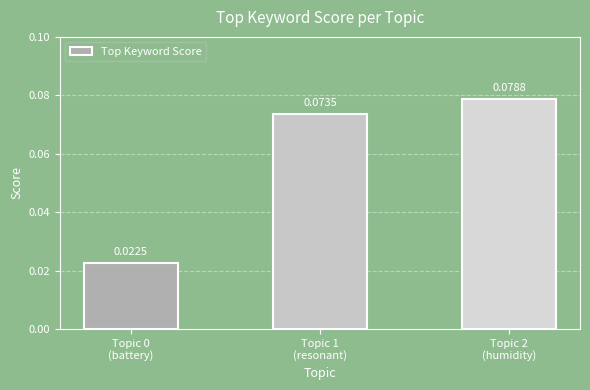

How many bars are there in total?

3